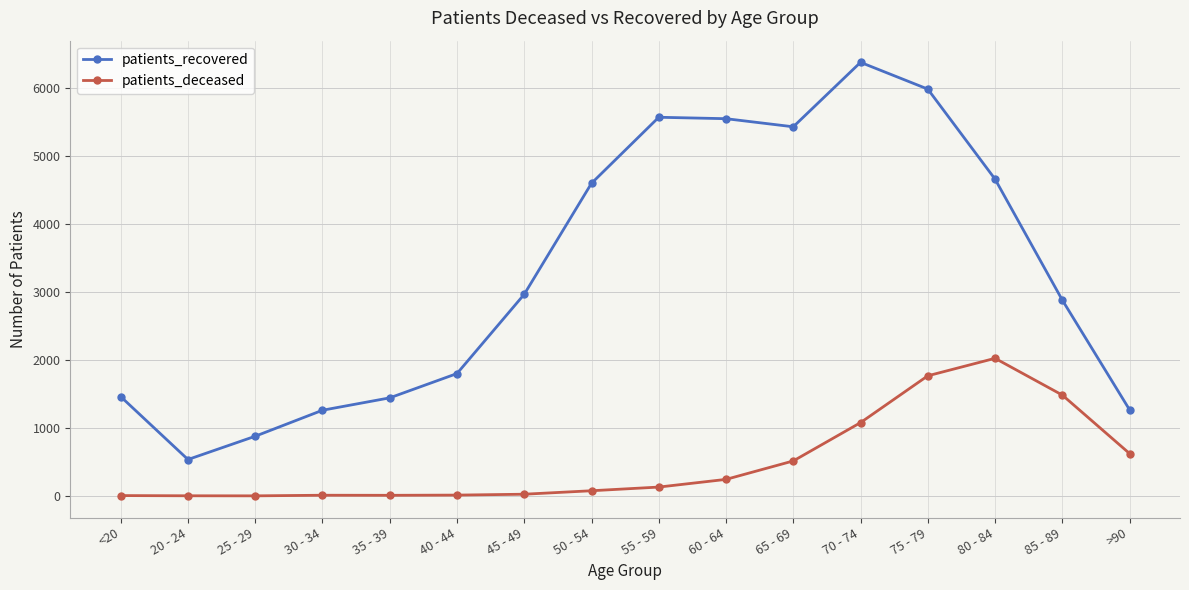

True or false: patients_recovered and patients_deceased intersect in this chart.

False